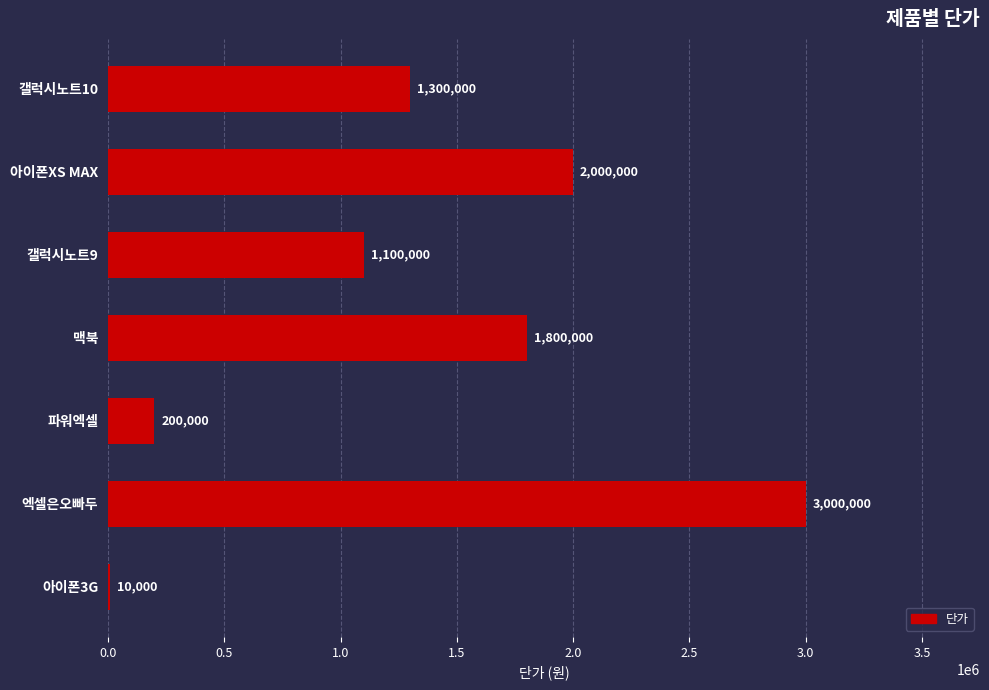

What value does the data have at 아이폰XS MAX, to the nearest 10?

2000000